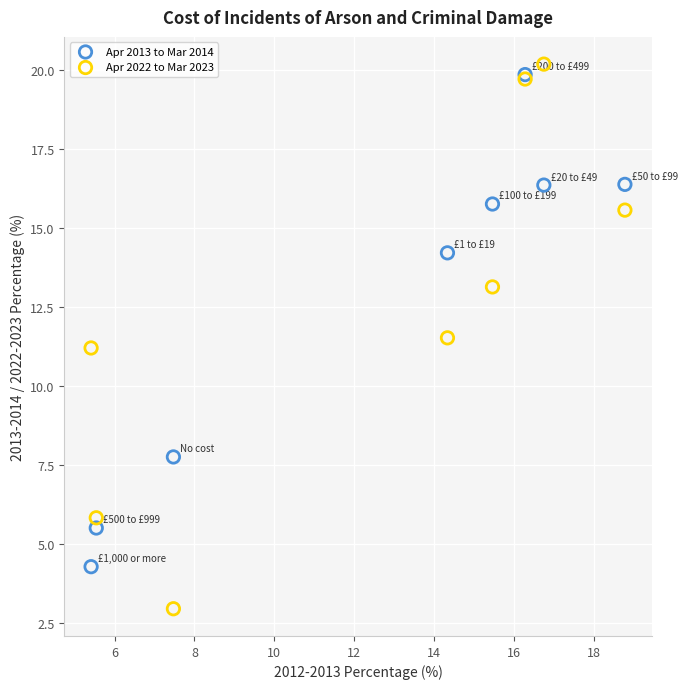

Which series has the widest spread of Y values?

Apr 2022 to Mar 2023